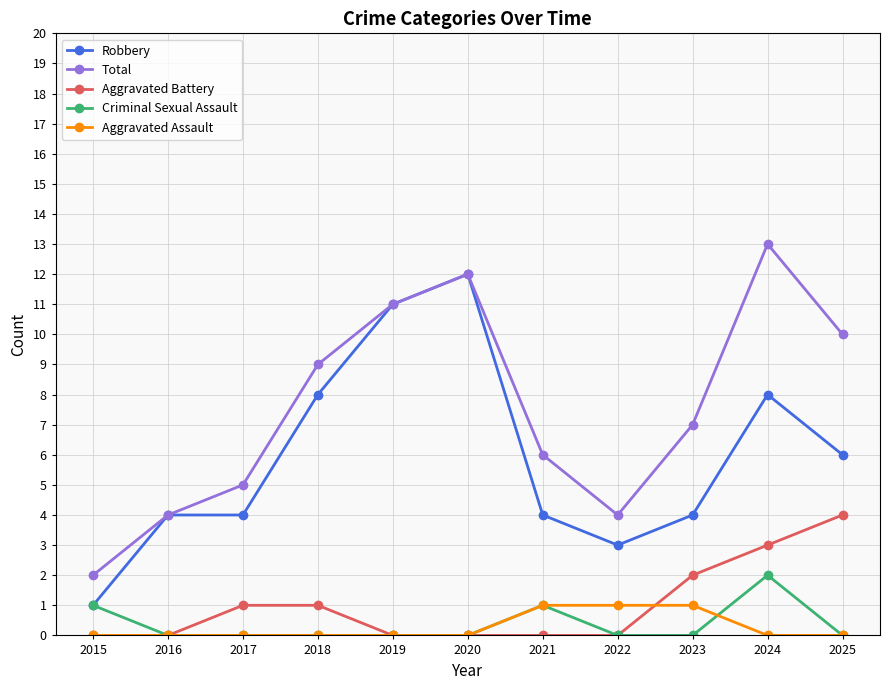

What is the spread (max minus min) of values at 2018?

9